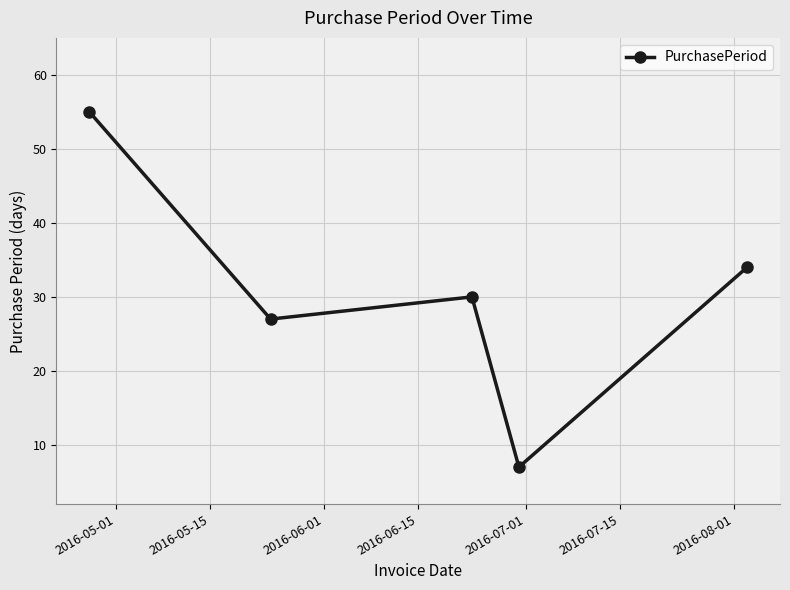

What is the sum of all values?

153